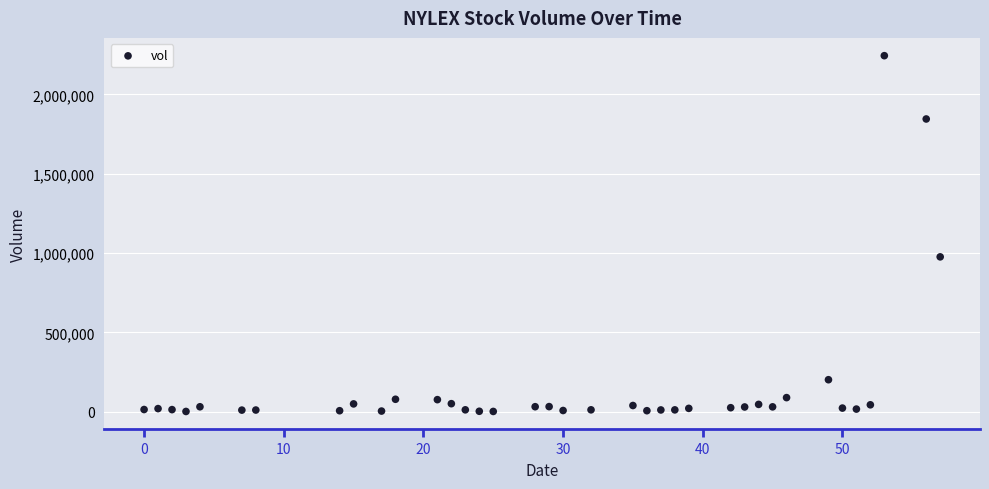

What is the range of X values (max minus min)?

57